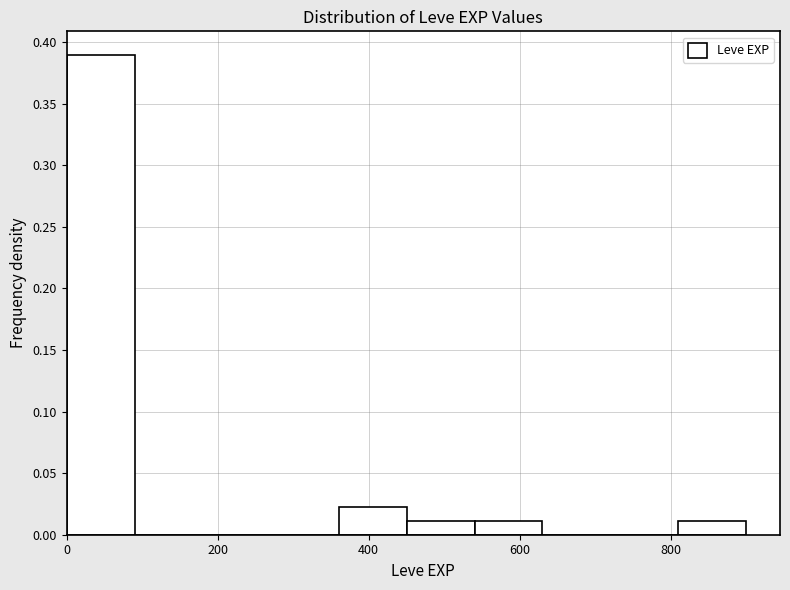

What is the height of the bar covering 0 to 100 on the x-axis? Neither the bar edges nor the heights are printed on the chart, so give them approximately, as read against the axes.

0.39